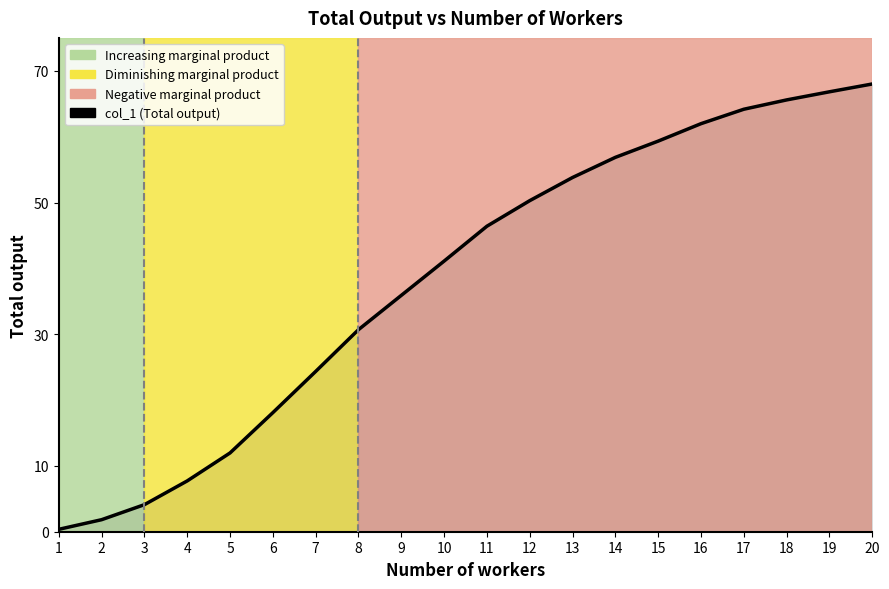

What is the sum of all values?

769.3